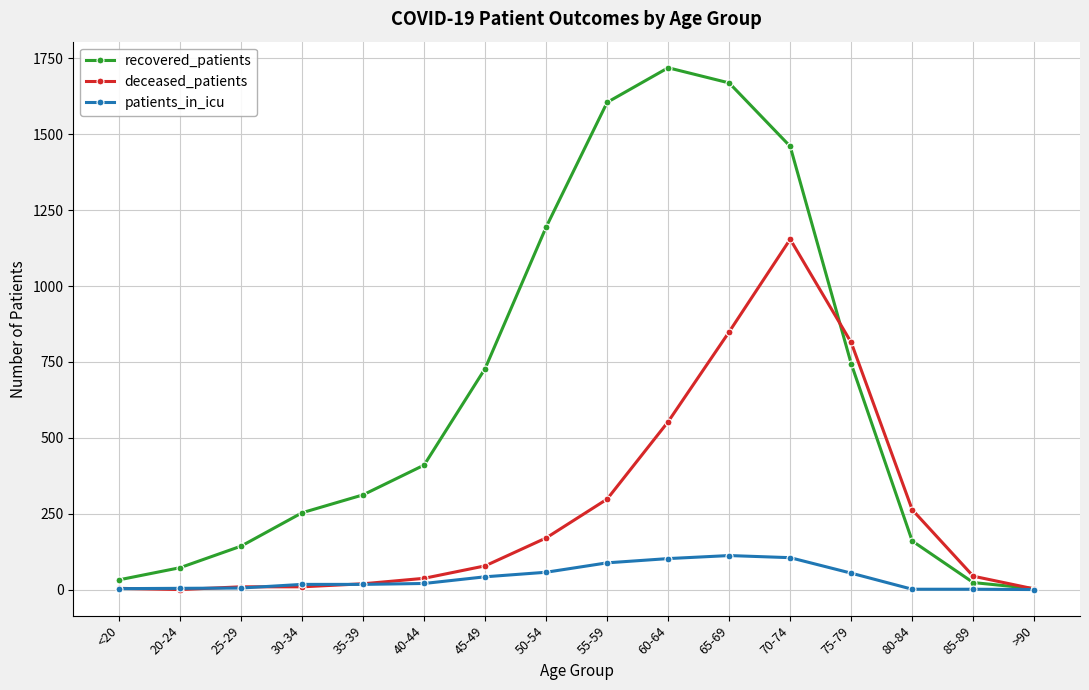

At which label does recovered_patients reach its peak?

60-64